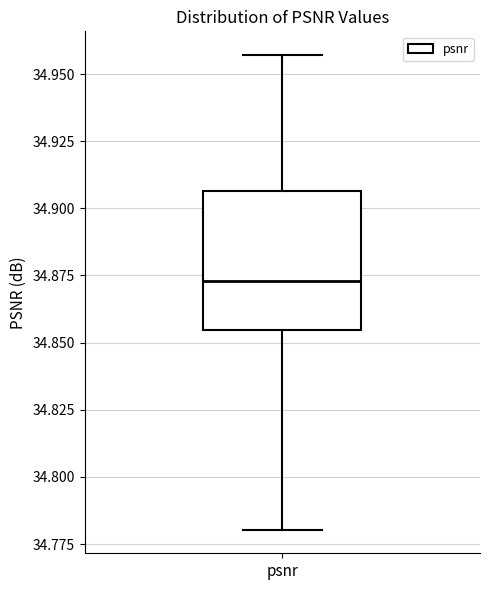

Transcribe this box plot: give where the median line is, the range the box spans, and where the two whiskers end, as read against the y-axis. The values are not printed on the chart, so give them approximately, as read against the axis.

median 34.875, box 34.855 to 34.905, whiskers 34.780 to 34.955